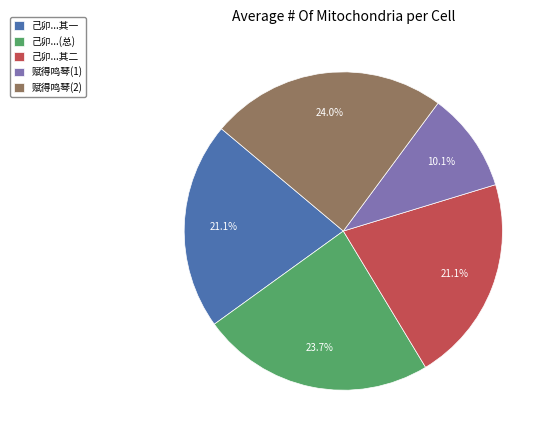

Combined, do 己卯...其二 and 赋得鸣琴(1) account for over 50%?

No